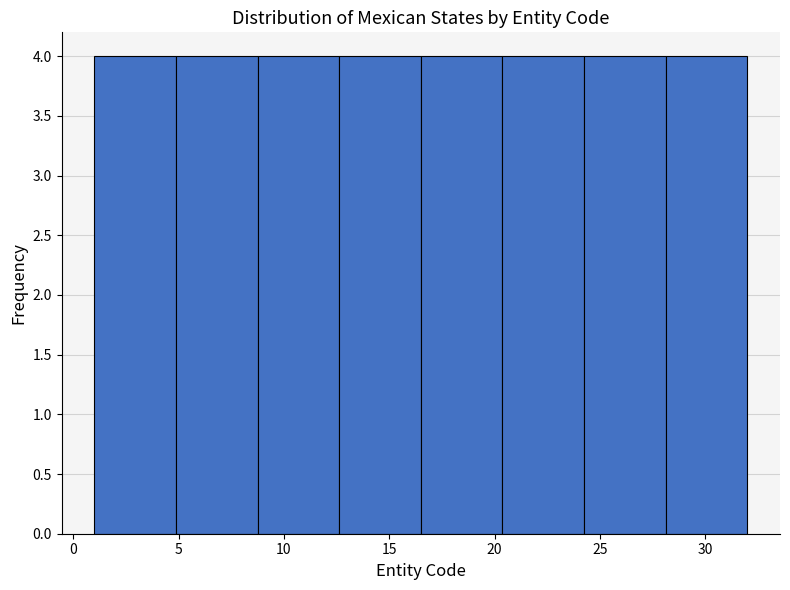

Reading left to right, transcribe this chart: for each bar, give the range it covers on the x-axis and its height. Neither the bar edges nor the heights are printed on the chart, so give them approximately, as read against the axes.

1.0 to 5.0: 4
5.0 to 9.0: 4
9.0 to 12.5: 4
12.5 to 16.5: 4
16.5 to 20.5: 4
20.5 to 24.5: 4
24.5 to 28.0: 4
28.0 to 32.0: 4